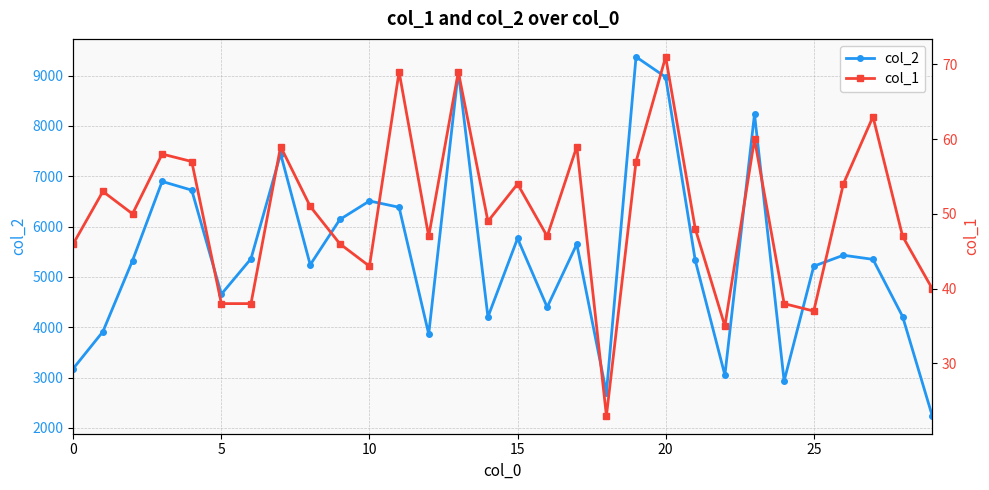

True or false: col_1 has more than 2 points higher than both neighbors.

True